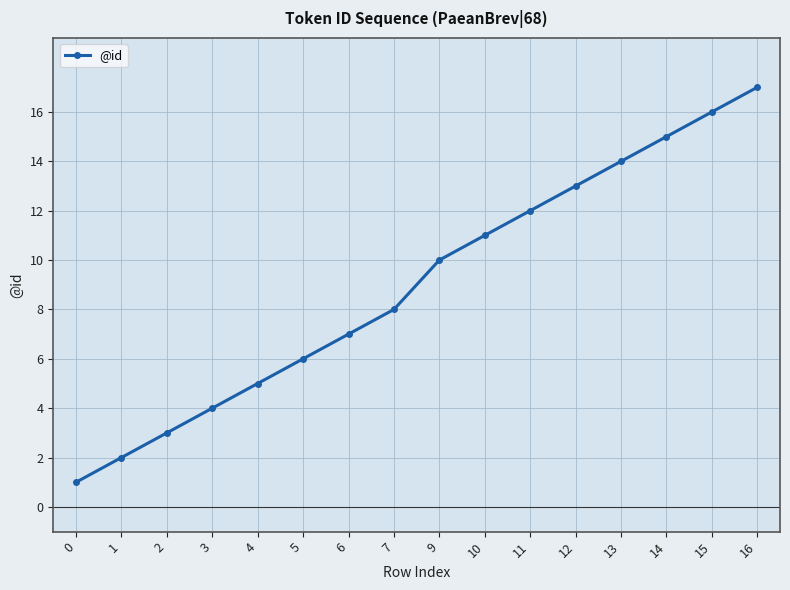

What is the difference between the maximum and minimum values?

16